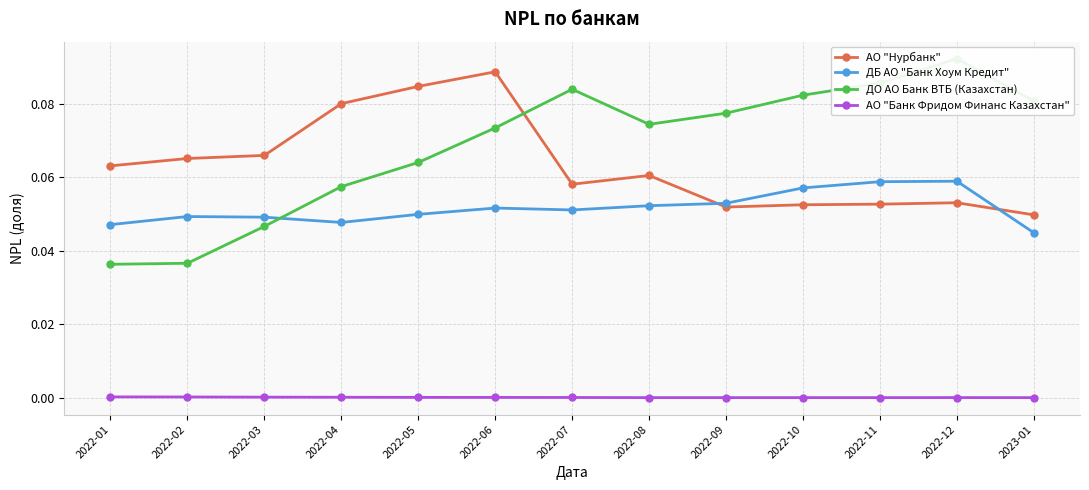

Is the value of ДО АО Банк ВТБ (Казахстан) at 2022-11 greater than the value of АО "Банк Фридом Финанс Казахстан" at 2022-02?

Yes